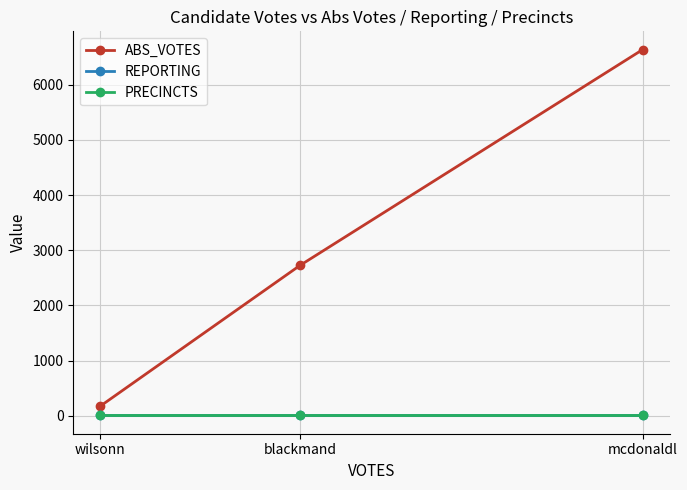

Which series has the largest range (max minus min)?

ABS_VOTES